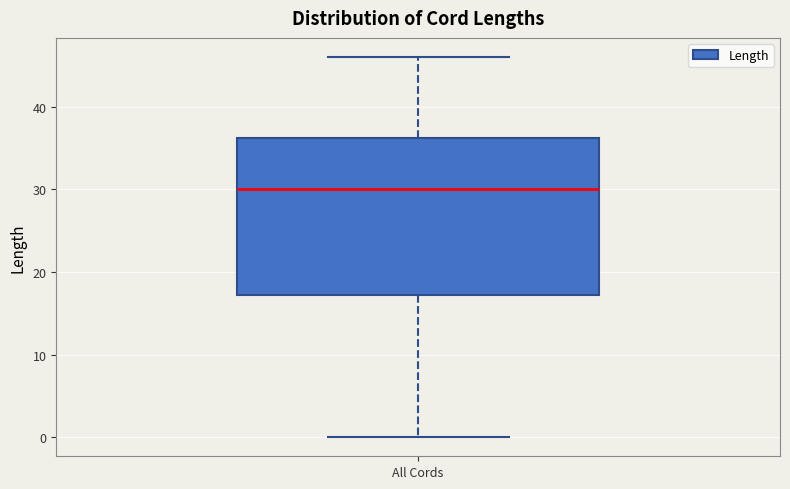

Where does the lower whisker of the box for All Cords end on the y-axis? The values are not printed on the chart, so give them approximately, as read against the axis.

0